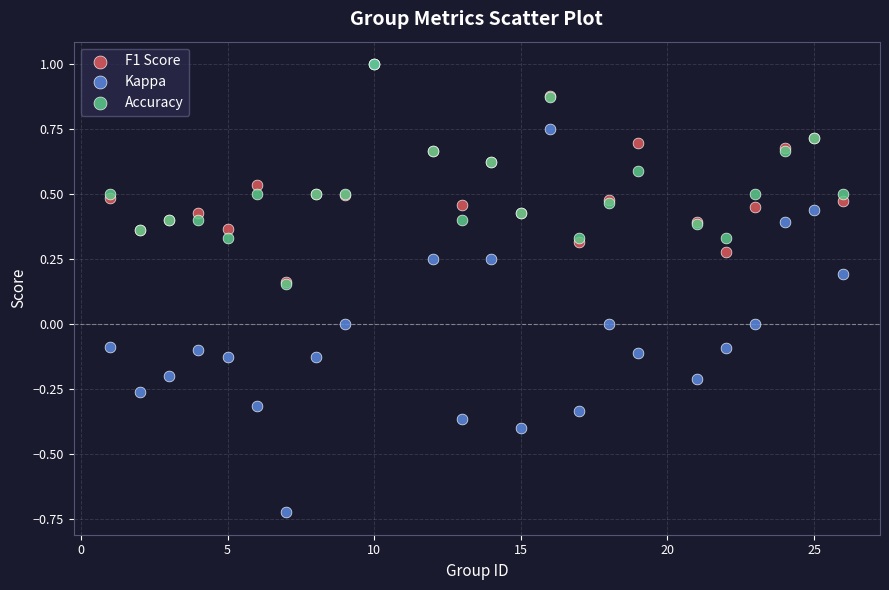

What are all the series names shown in the legend?

F1 Score, Kappa, Accuracy